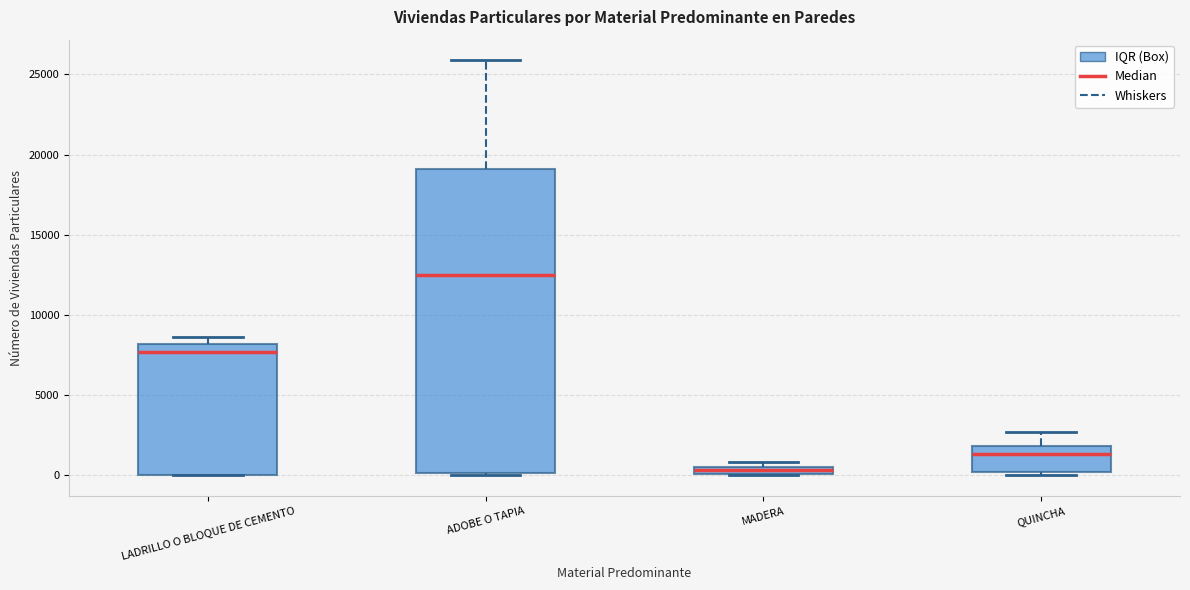

Where does the median line of the box for LADRILLO O BLOQUE DE CEMENTO sit on the y-axis? The values are not printed on the chart, so give them approximately, as read against the axis.

7500